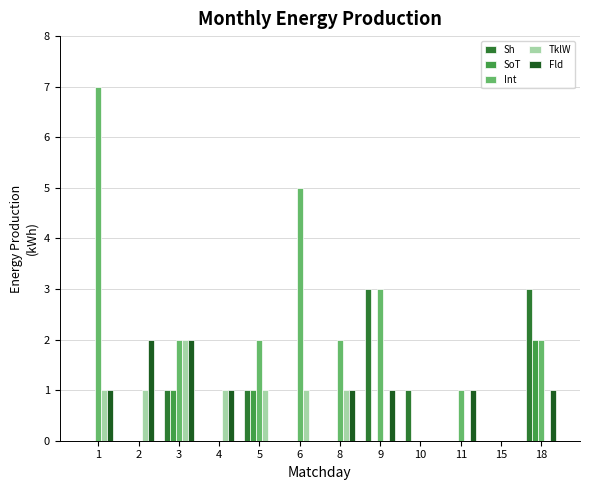

What is the total value across all series at 4?

2